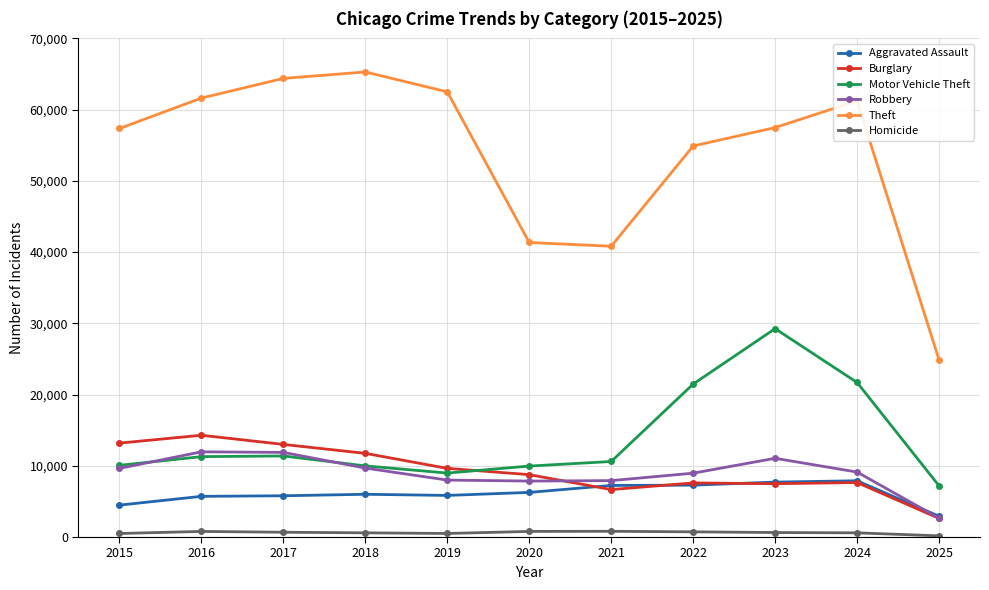

True or false: Motor Vehicle Theft and Homicide intersect in this chart.

False